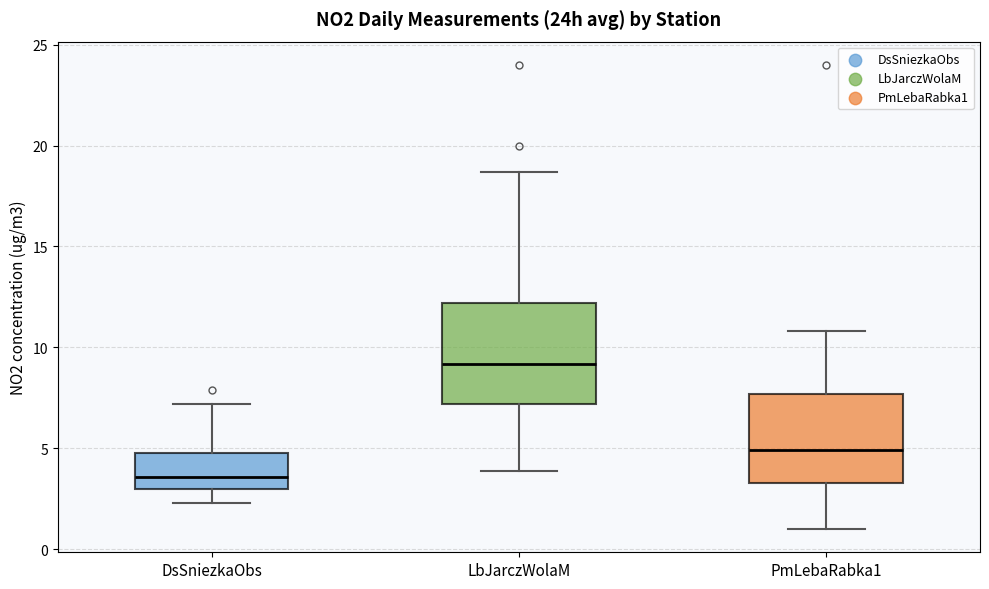

Where is the lower edge of the box for LbJarczWolaM on the y-axis? The values are not printed on the chart, so give them approximately, as read against the axis.

7.0